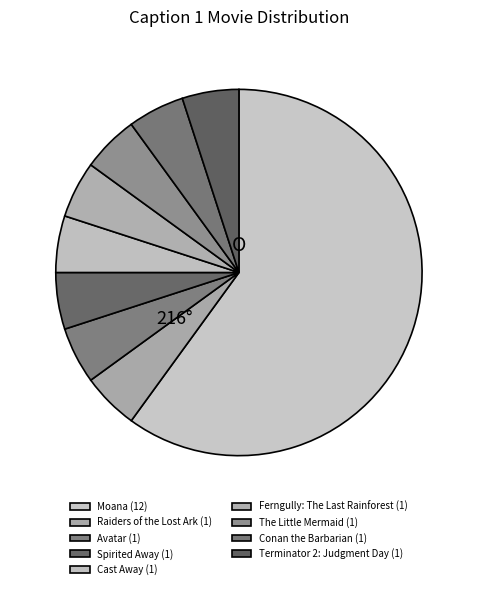

How many segments does this pie chart have?

9